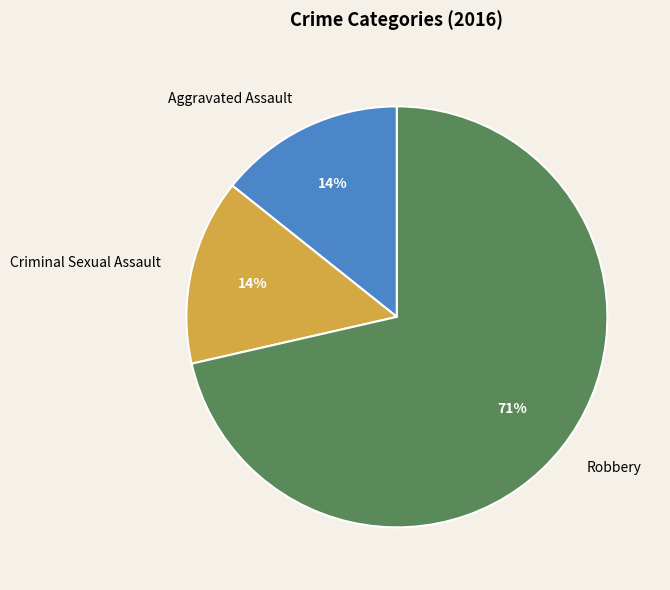

What is the ratio of the value at Criminal Sexual Assault to the value at Robbery?

0.2